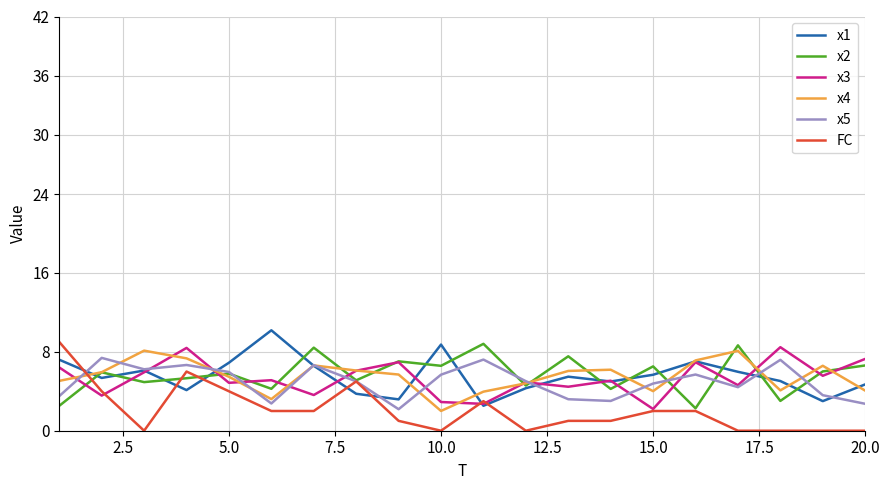

What is the maximum value for x4?

8.1